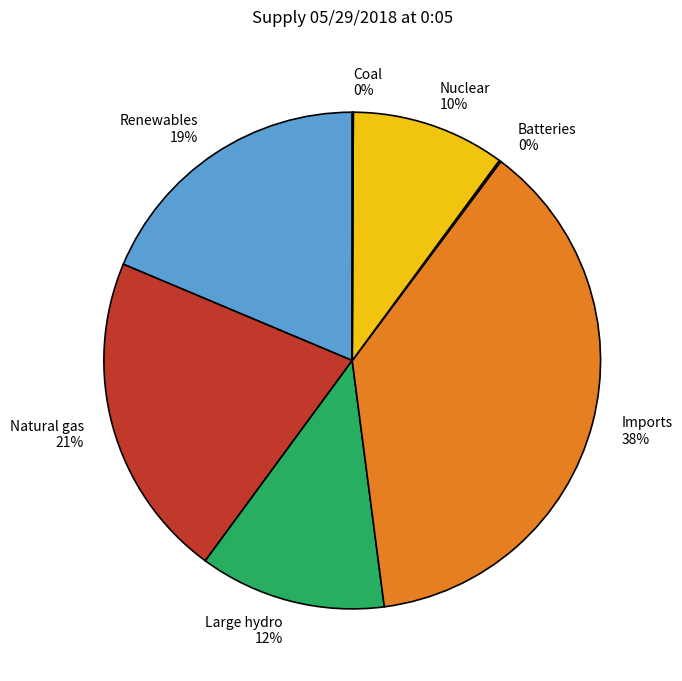

Approximately how many times larger is the value at Imports compared to Natural gas?

1.8